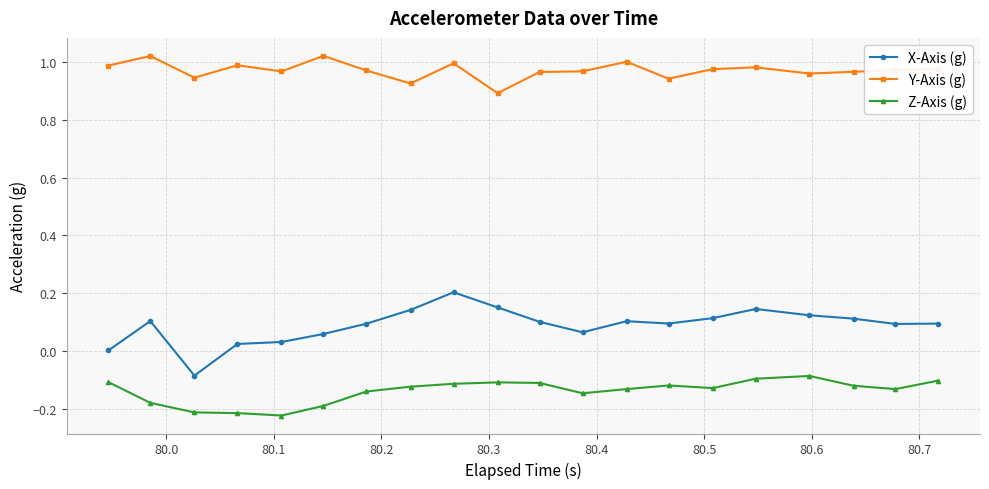

How many lines are shown in the chart?

3